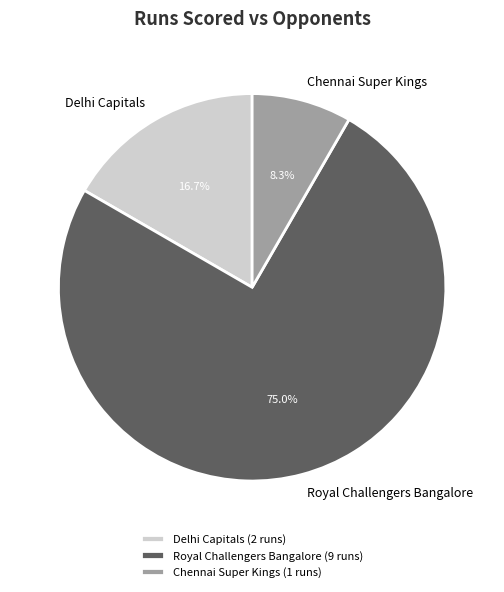

Is there any slice that represents more than half of the pie?

Yes